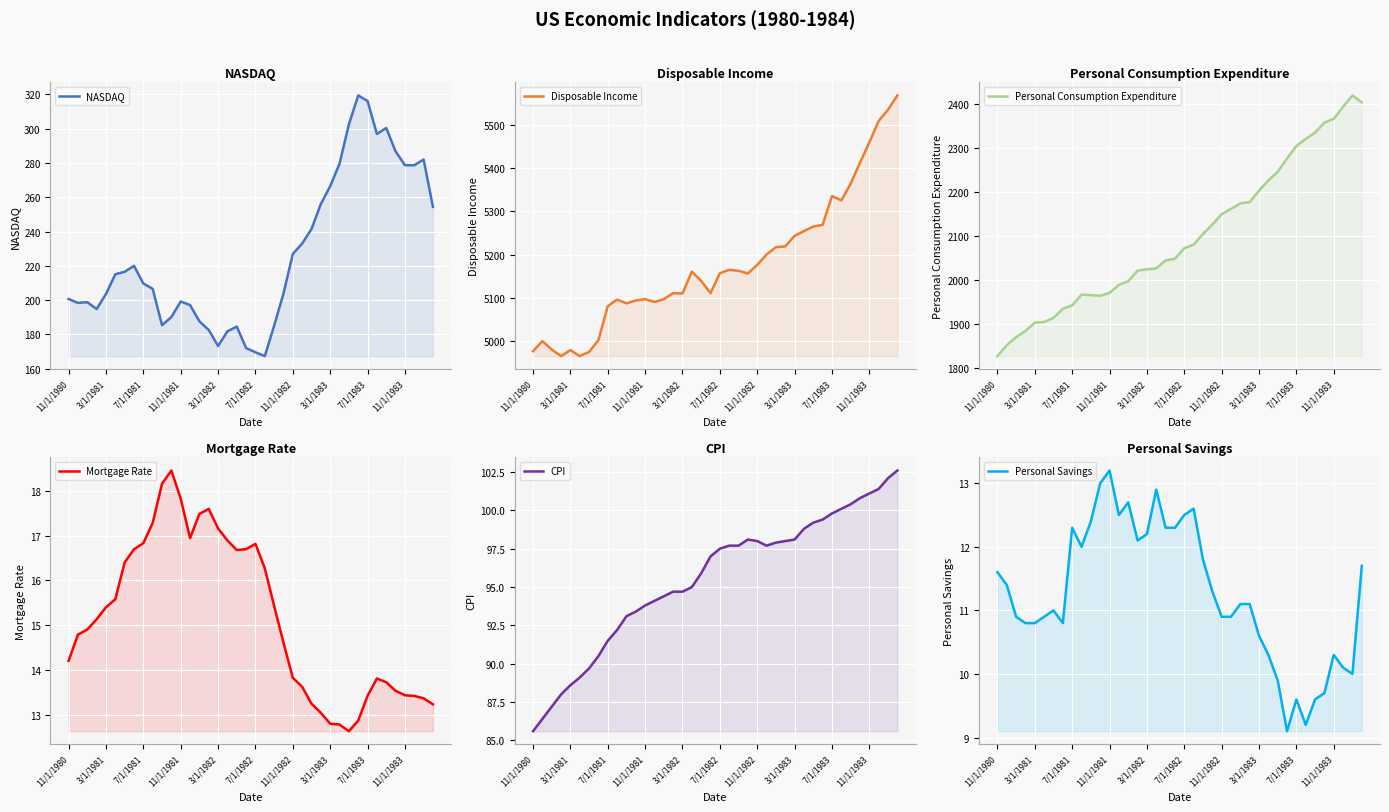

Is it true that Personal Consumption Expenditure equals 3004.0 at 11/1/1983?

False